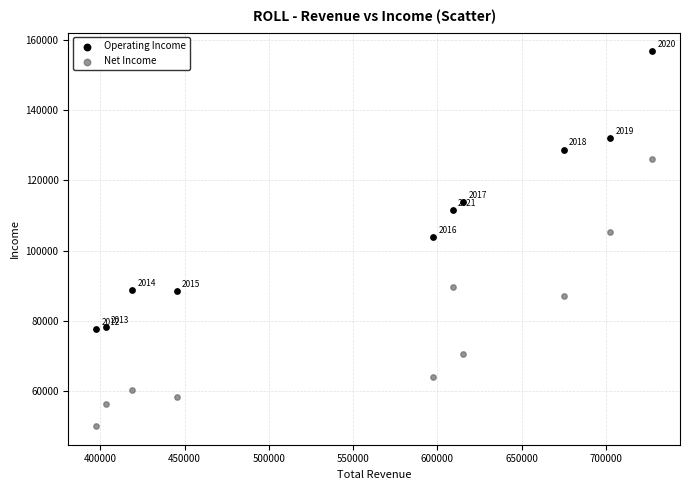

In the Operating Income series, what Y value is closest to 117200?

113700